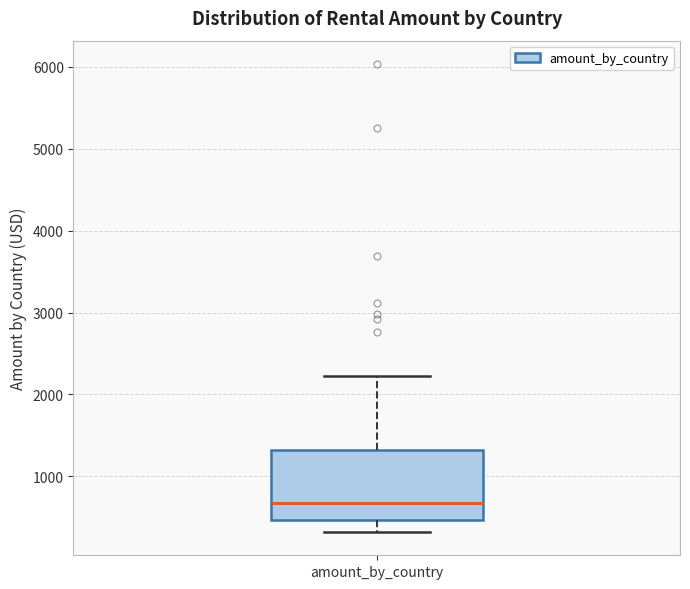

Transcribe this box plot: give where the median line is, the range the box spans, and where the two whiskers end, as read against the y-axis. The values are not printed on the chart, so give them approximately, as read against the axis.

median 700, box 500 to 1300, whiskers 300 to 2200